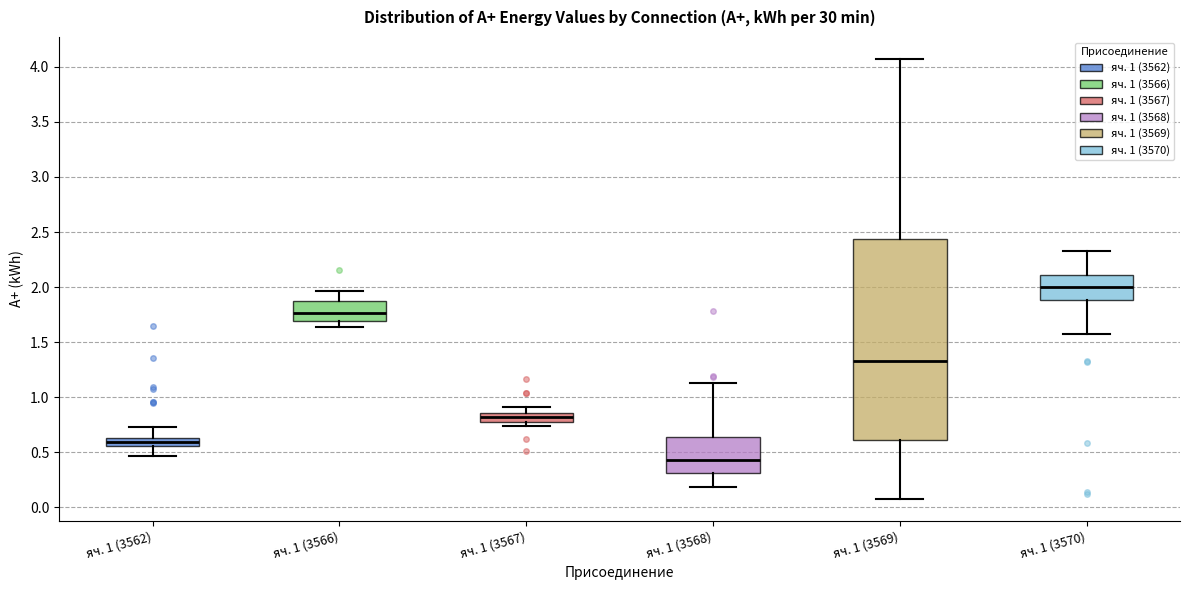

Which box is the tallest, from its lower edge to its upper edge?

яч. 1 (3569)